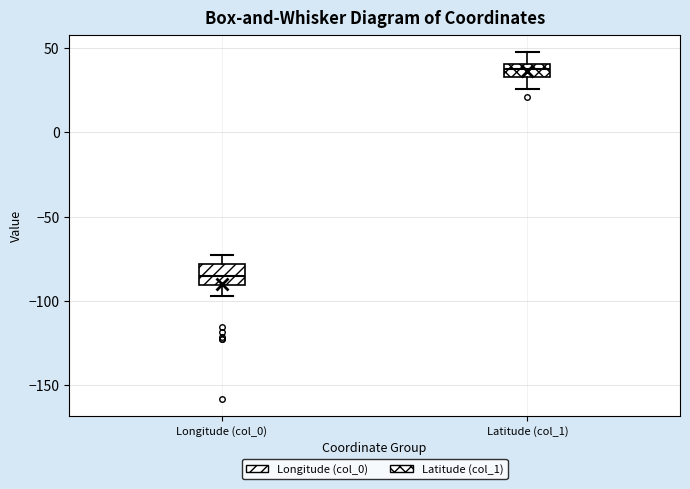

Which box has the lowest median line?

Longitude (col_0)